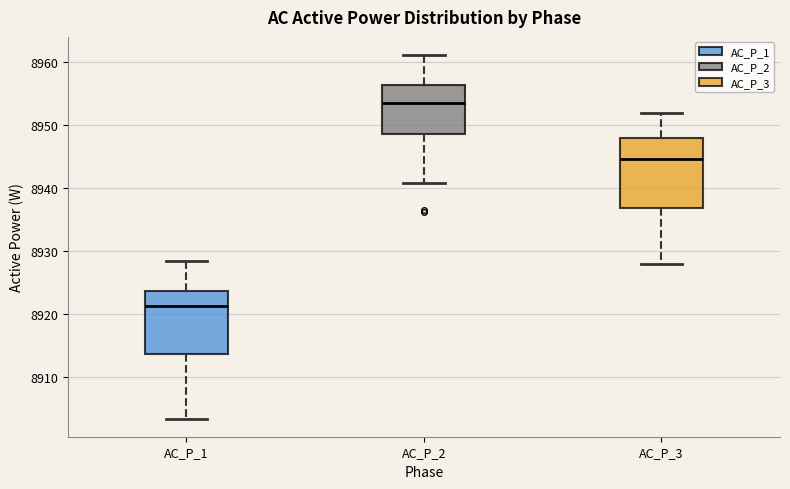

Where is the lower edge of the box for AC_P_3 on the y-axis? The values are not printed on the chart, so give them approximately, as read against the axis.

8937